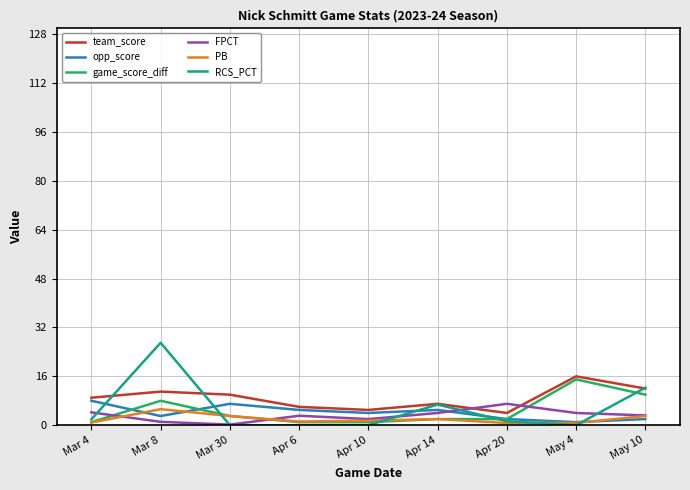

Is the value of game_score_diff at Apr 6 greater than the value of team_score at Apr 14?

No